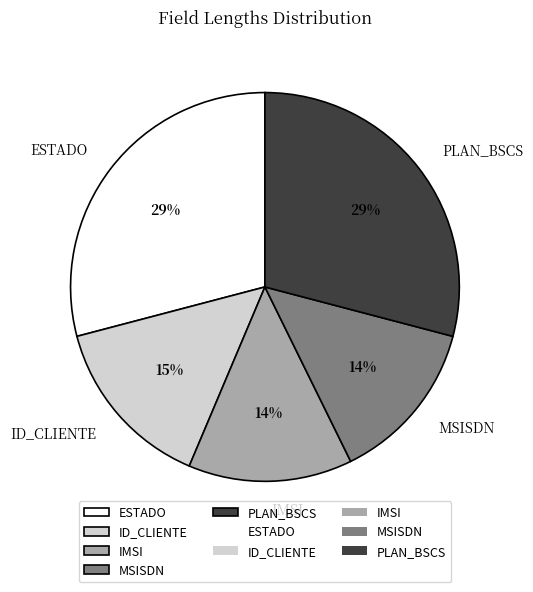

What is the ratio of the value at ESTADO to the value at PLAN_BSCS?

1.0